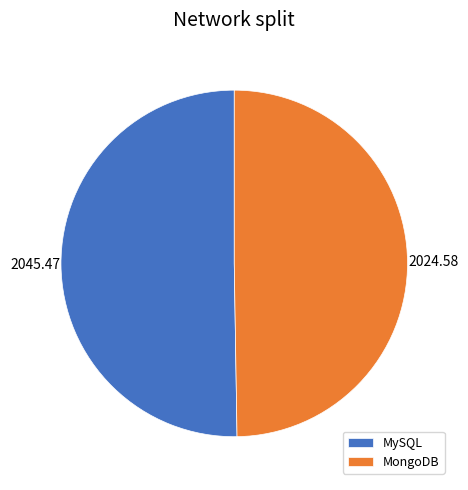

Which category has the biggest portion of the pie?

MySQL